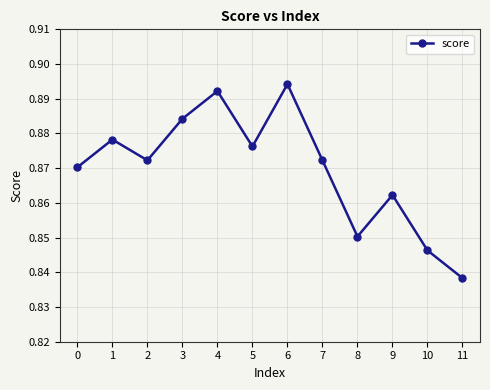

Where is the data nearest to the value 0?

11